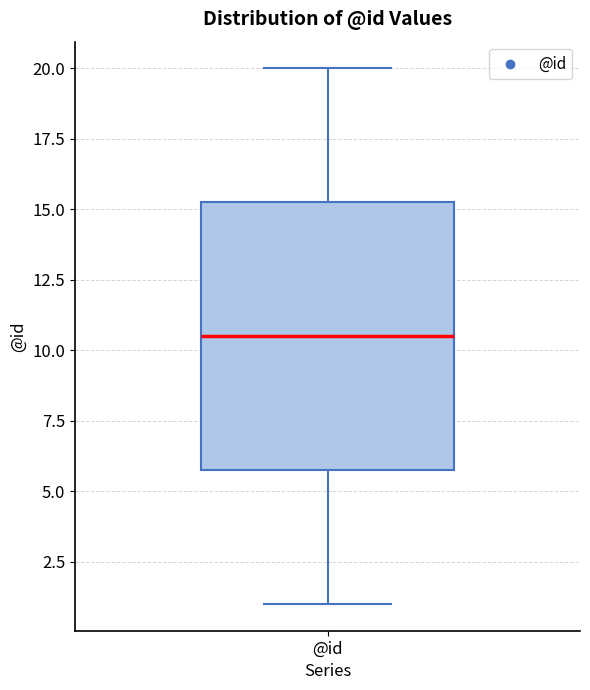

Read this box plot against the y-axis: the position of the median line, the range covered by the box, and the ends of both whiskers. The values are not printed on the chart, so give them approximately, as read against the axis.

median 10.5, box 6.0 to 15.5, whiskers 1.0 to 20.0